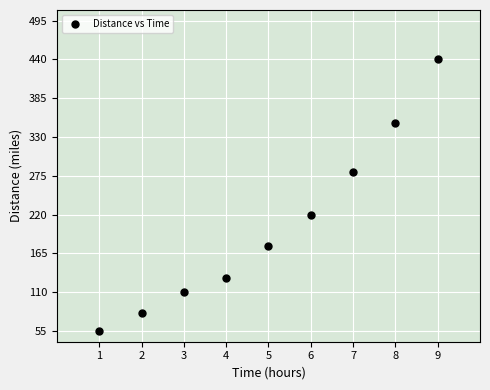

What is the range of X values (max minus min)?

8